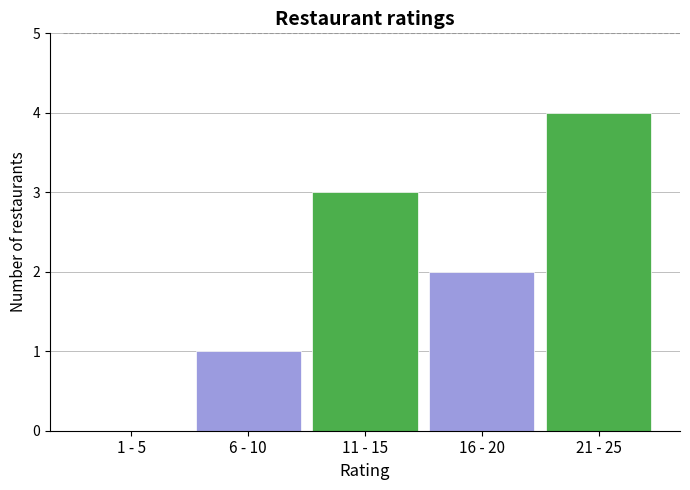

Reading left to right, transcribe all the data shown in this chart.

1 - 5=0	6 - 10=1	11 - 15=3	16 - 20=2	21 - 25=4